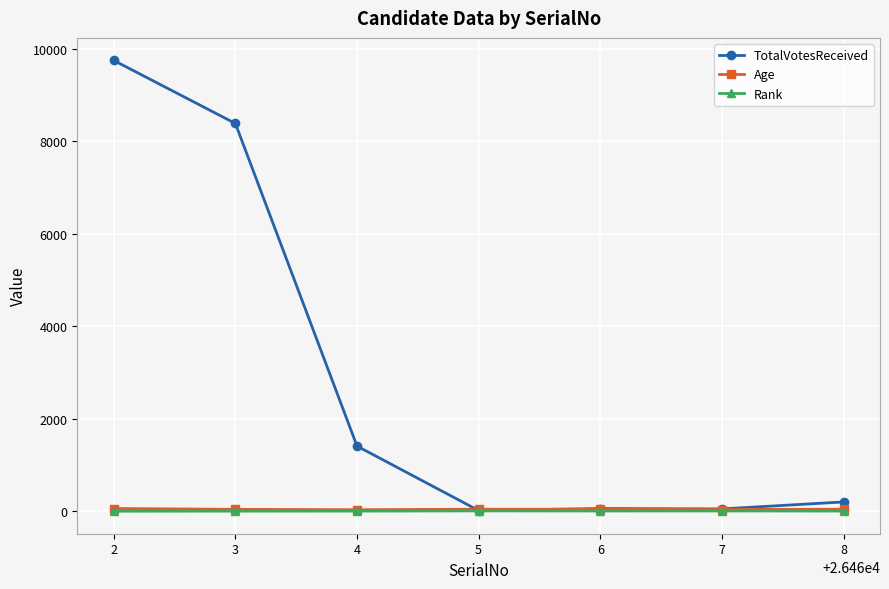

Which series has the widest spread of values?

TotalVotesReceived